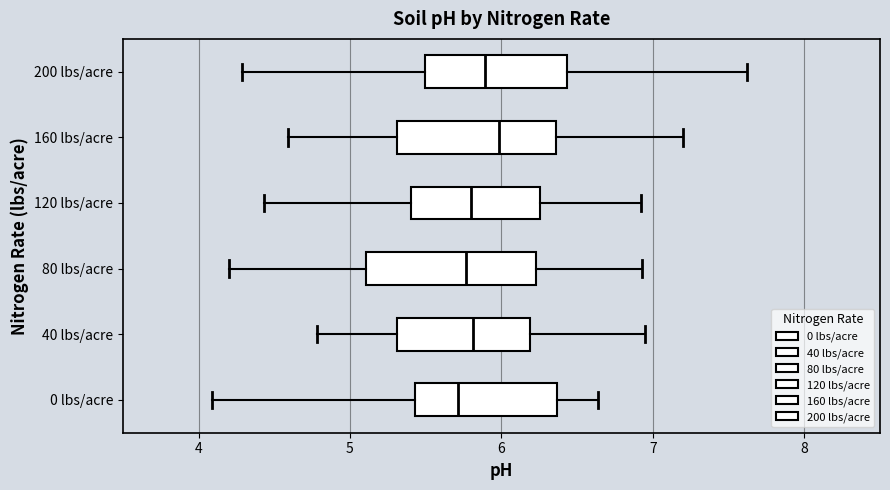

Where is the left edge of the box for 200 lbs/acre on the x-axis? The values are not printed on the chart, so give them approximately, as read against the axis.

5.5